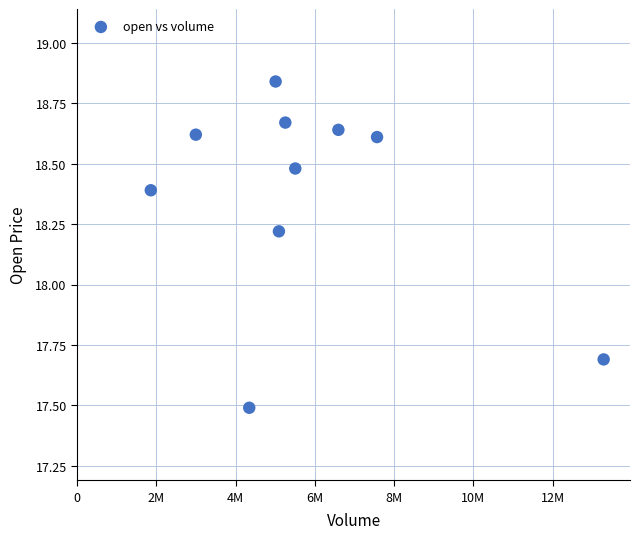

What is the range of X values (max minus min)?

11431177.0